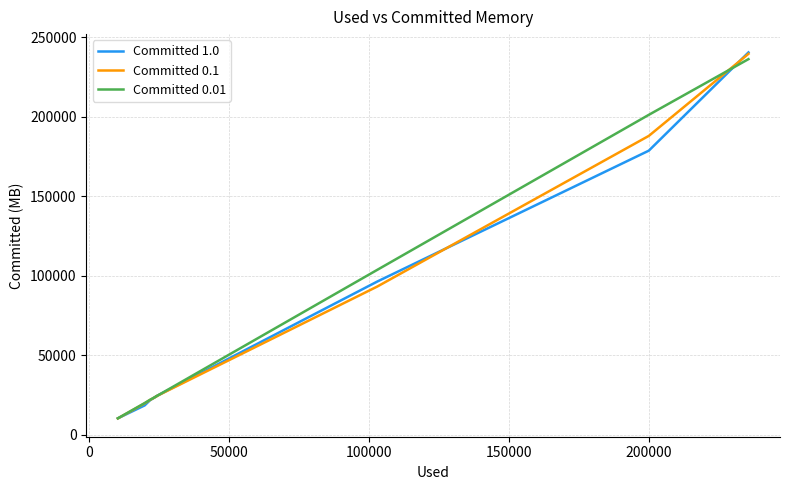

True or false: Committed 0.1 has more than 0 points higher than both neighbors.

False